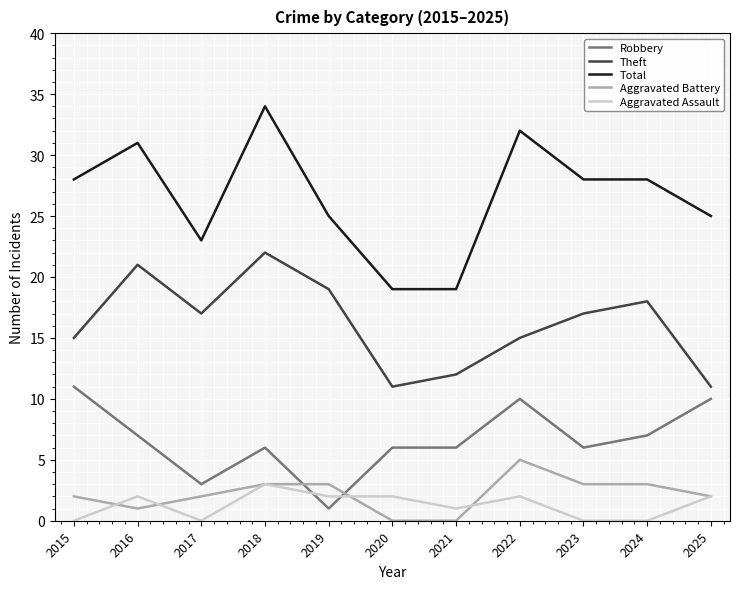

Is this an area chart (filled region under the line)?

No